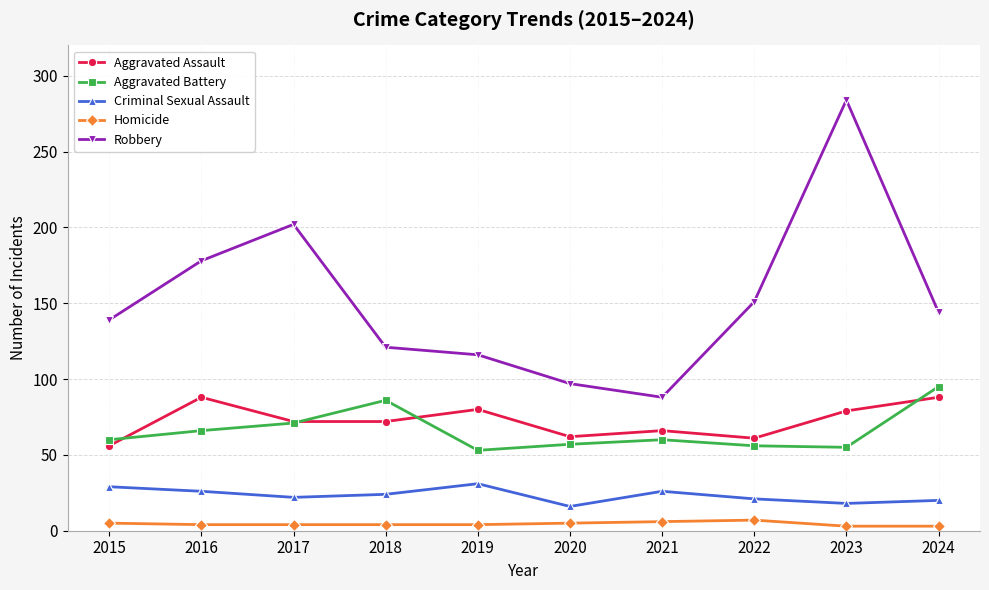

Does the chart display data point markers on the line(s)?

Yes